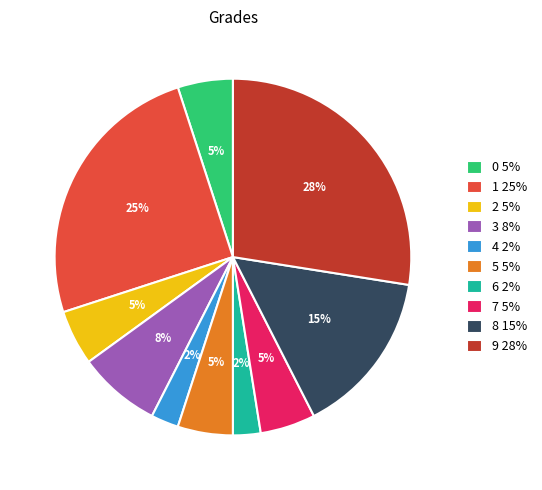

To the nearest percent, what portion does 1 represent?

25%